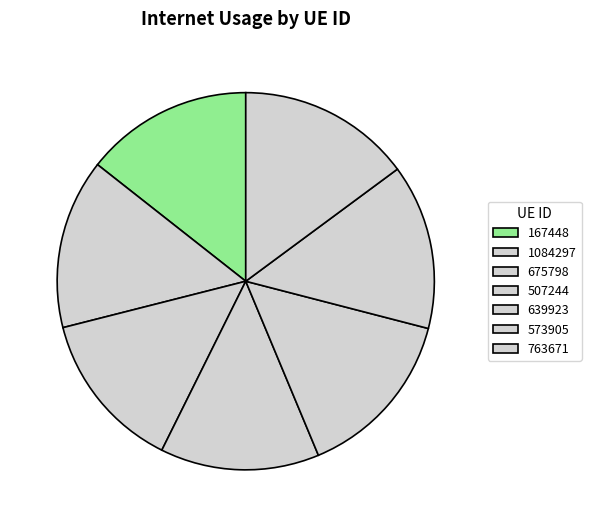

To the nearest percent, what portion does 763671 represent?

15%